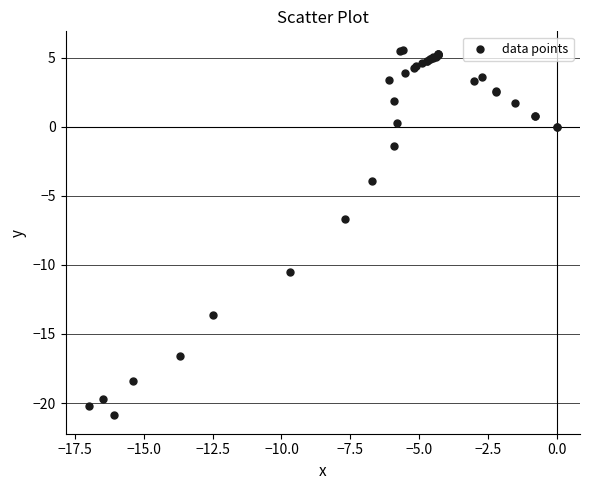

What Y value in the scatter plot is closest to -7?

-6.7